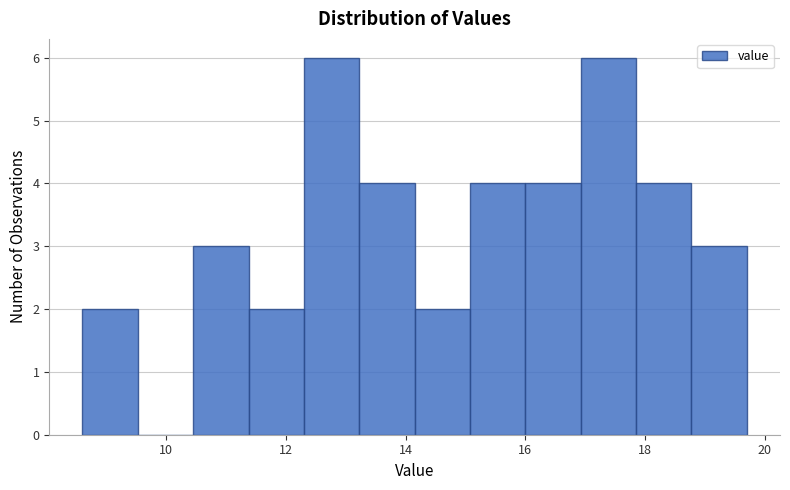

What is the height of the bar covering 11.4 to 12.4 on the x-axis? Neither the bar edges nor the heights are printed on the chart, so give them approximately, as read against the axes.

2